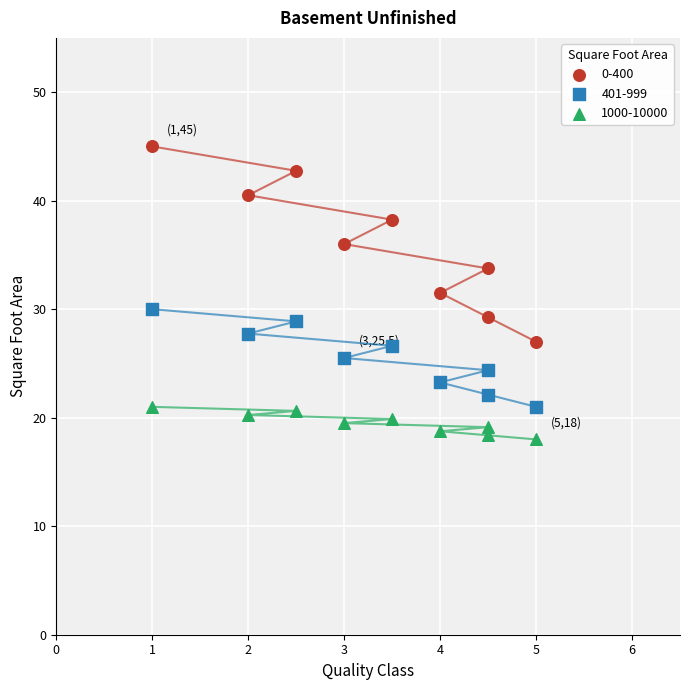

Across all data points, what is the range of Y values (max minus min)?

27.0